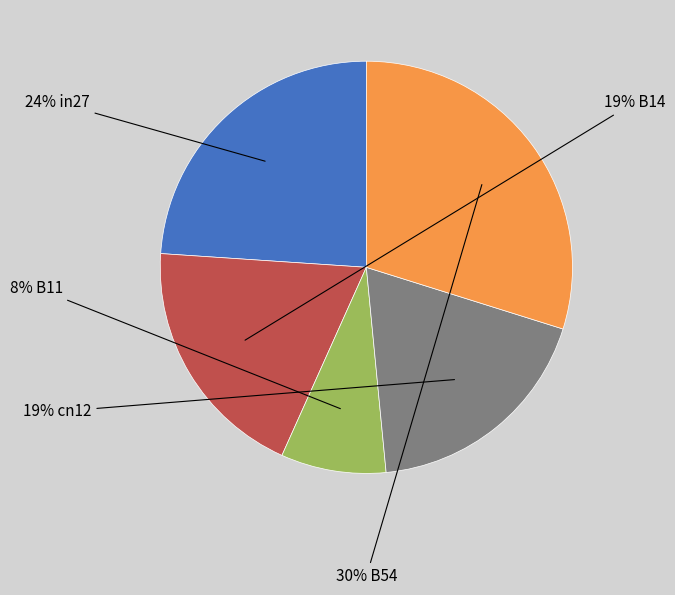

To the nearest percent, what is the difference between the largest and smallest slice percentages?

22%